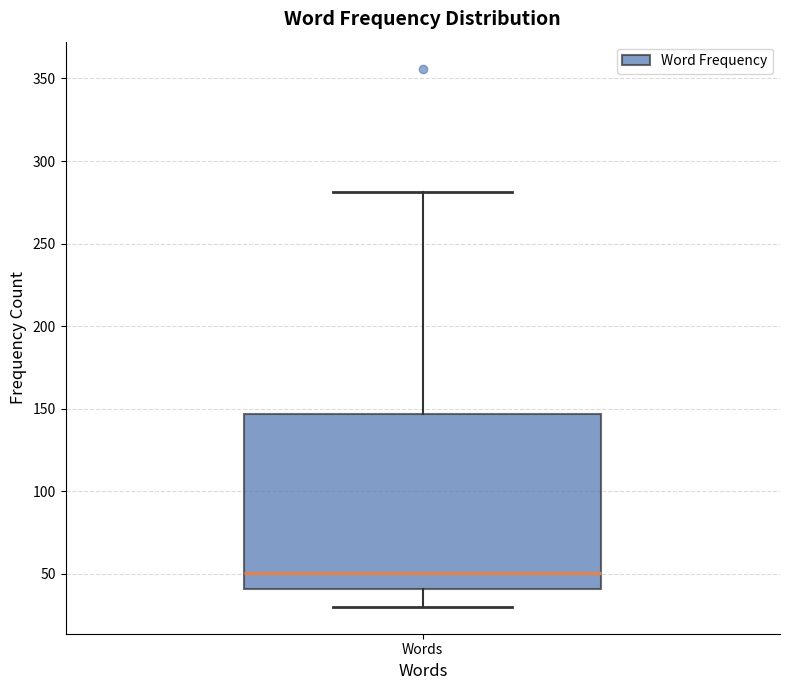

Transcribe this box plot: give where the median line is, the range the box spans, and where the two whiskers end, as read against the y-axis. The values are not printed on the chart, so give them approximately, as read against the axis.

median 50, box 40 to 145, whiskers 30 to 280